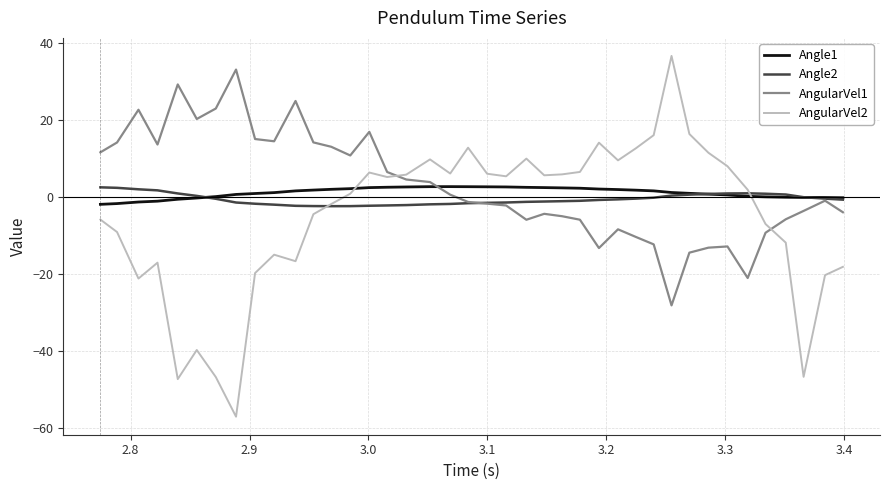

What is the minimum value for Angle2?

-2.4